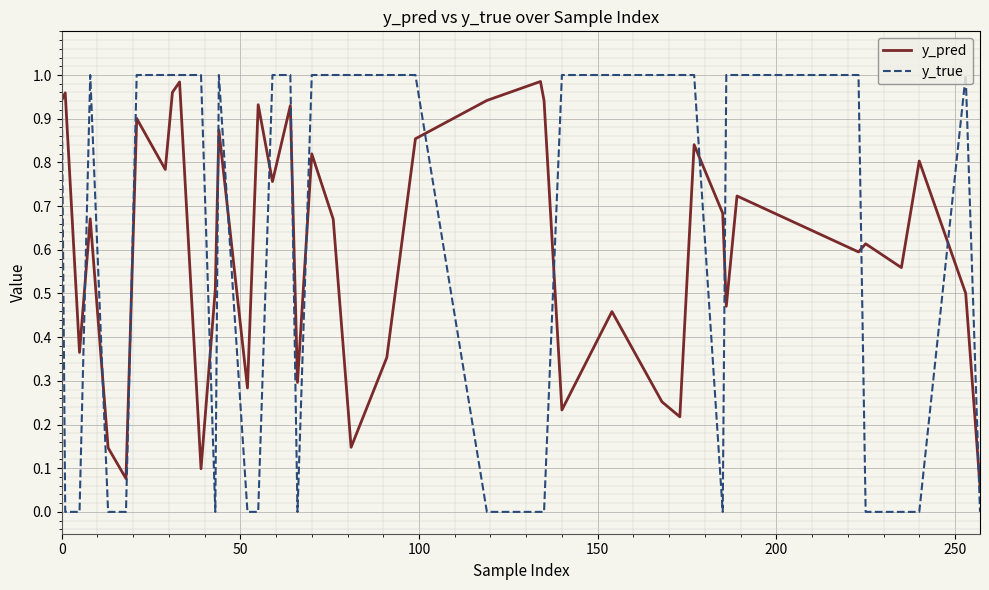

Is this an area chart (filled region under the line)?

No